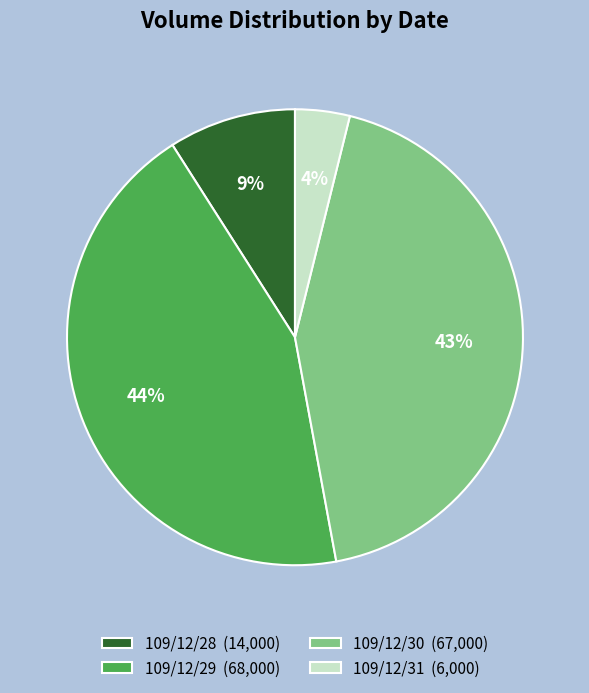

To the nearest percent, what percentage of the pie is 109/12/31?

4%